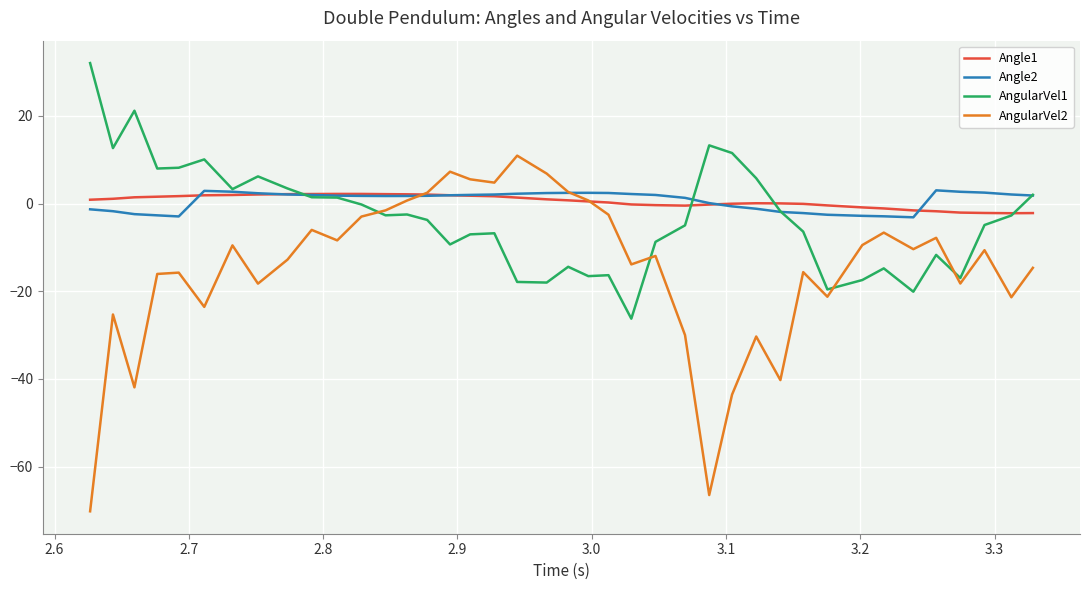

What is the difference between the maximum and minimum values in the AngularVel1 series?

58.3